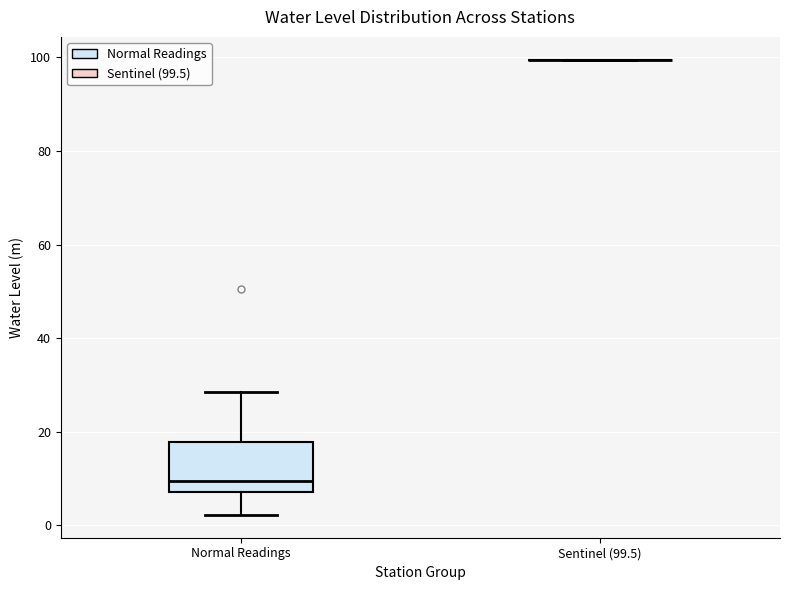

Where is the upper edge of the box for Normal Readings on the y-axis? The values are not printed on the chart, so give them approximately, as read against the axis.

18